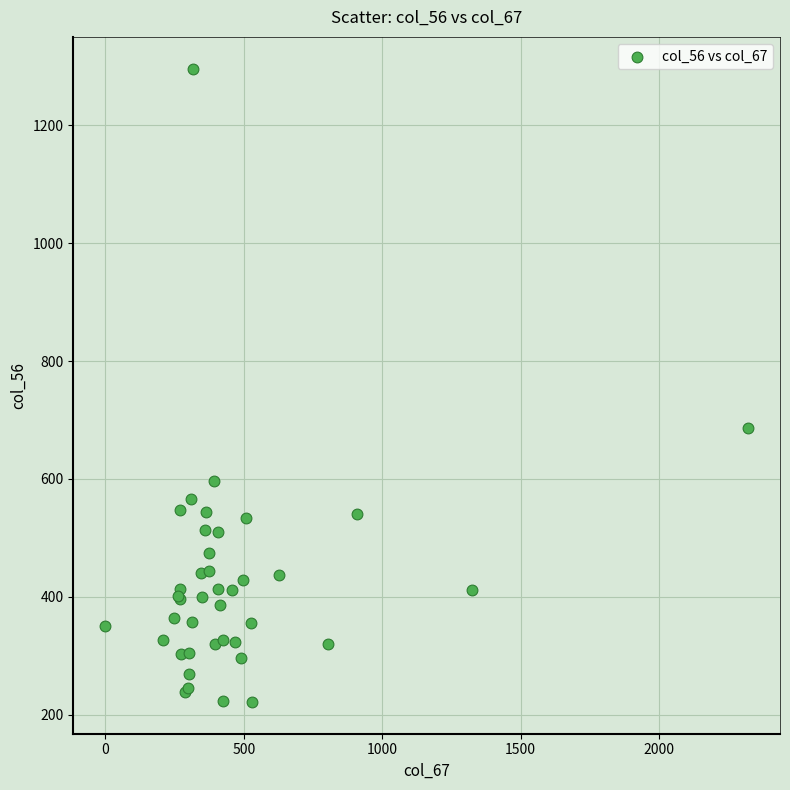

What Y value in the scatter plot is closest to 758?

686.5